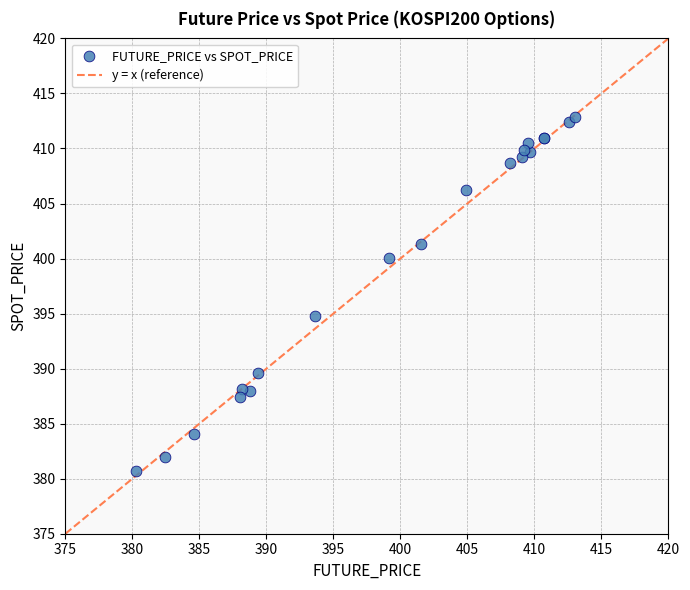

What Y value in the scatter plot is closest to 396?

394.8